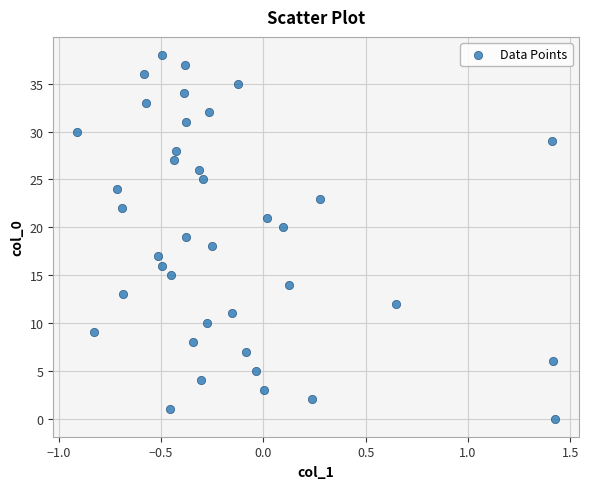

What is the range of Y values (max minus min)?

38